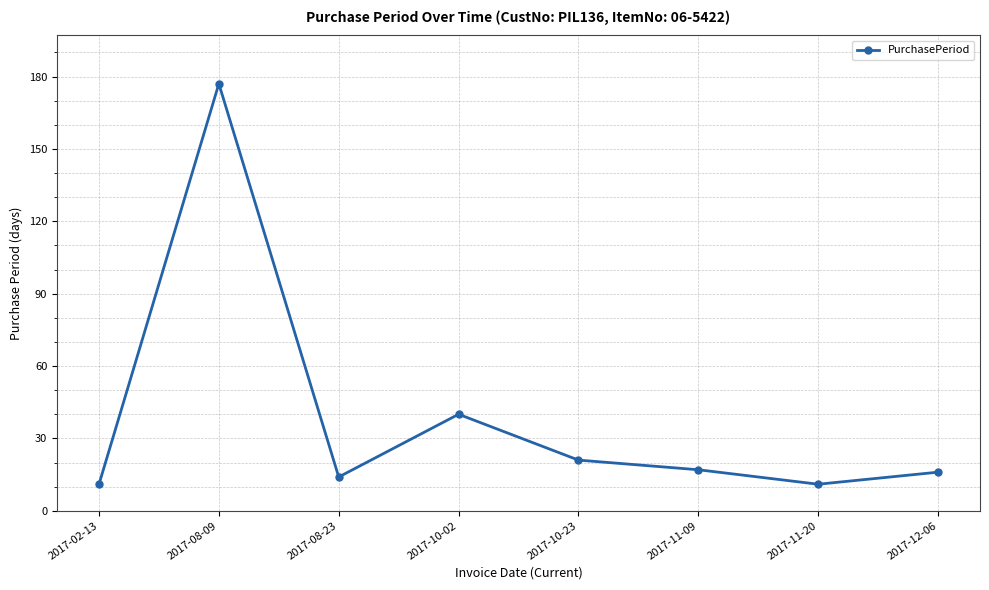

How many points are higher than both their immediate neighbors (excluding endpoints)?

2